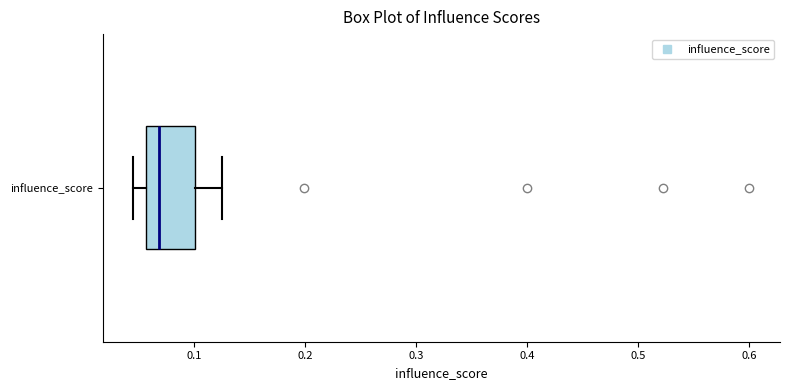

Where does the median line of the box for influence_score sit on the x-axis? The values are not printed on the chart, so give them approximately, as read against the axis.

0.07